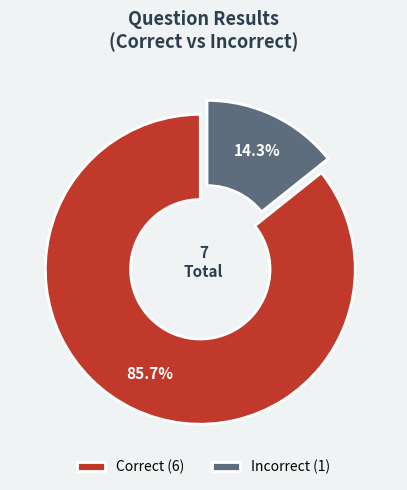

How many segments does this pie chart have?

2